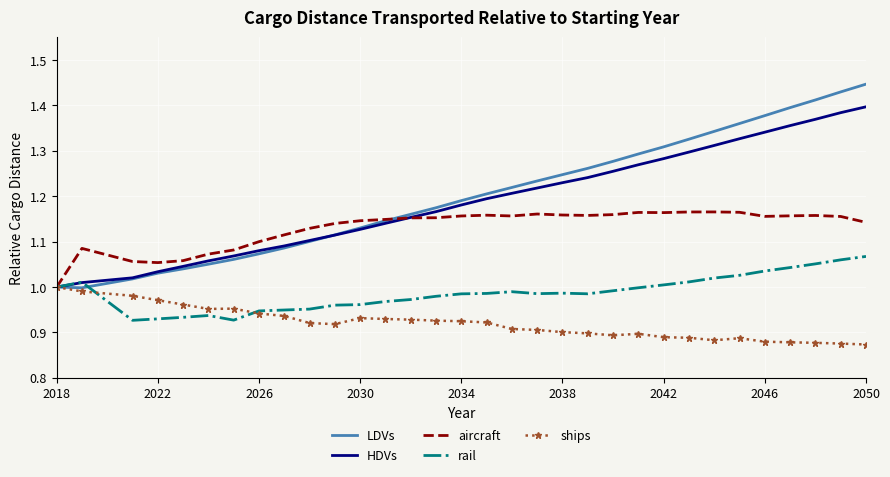

Rank the series by their maximum value, from highest to lowest.

LDVs, HDVs, aircraft, rail, ships